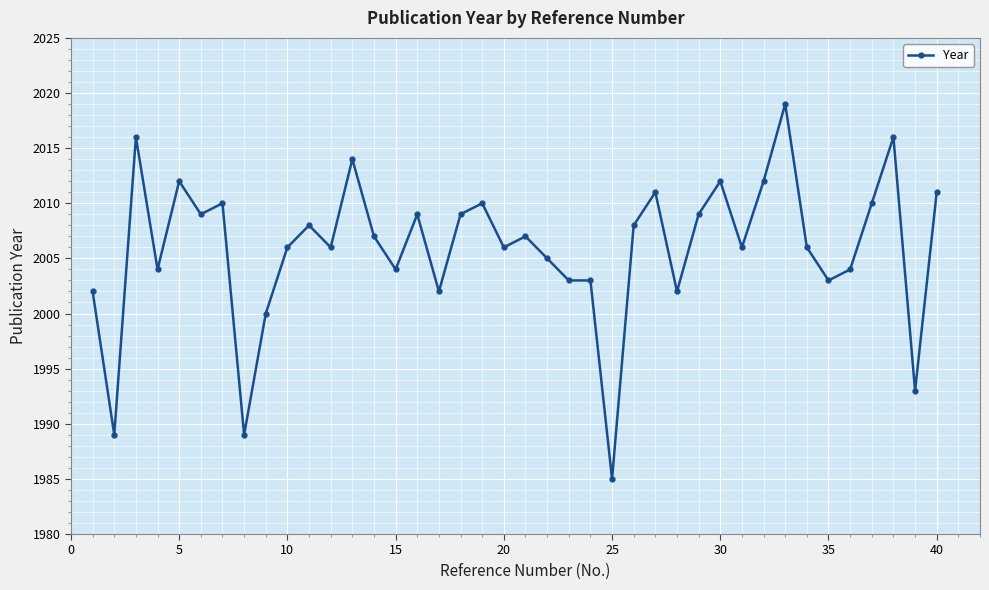

True or false: the data has more than 1 interior local peaks.

True